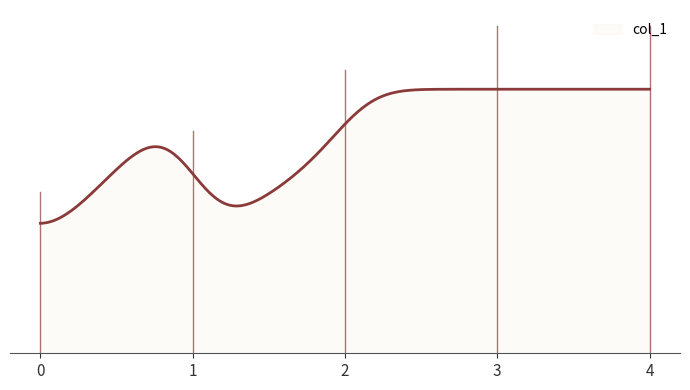

Is this an area chart (filled region under the line)?

Yes